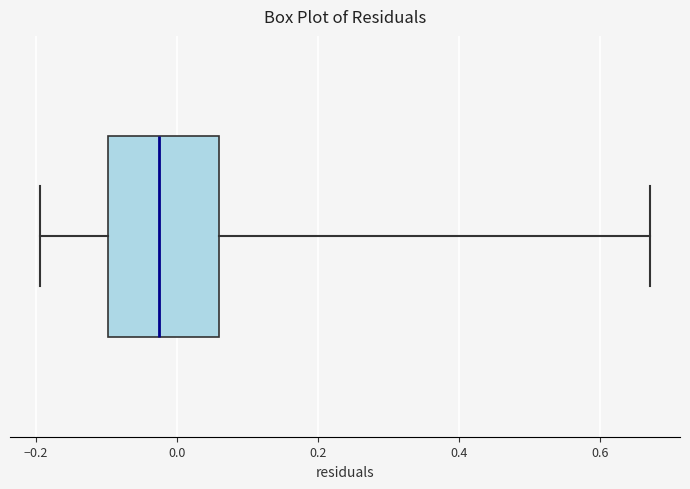

Transcribe this box plot: give where the median line is, the range the box spans, and where the two whiskers end, as read against the x-axis. The values are not printed on the chart, so give them approximately, as read against the axis.

median -0.02, box -0.10 to 0.06, whiskers -0.20 to 0.68